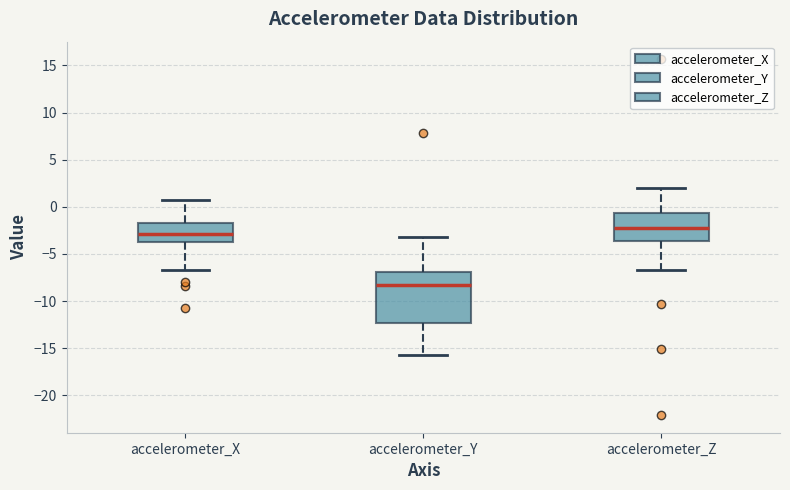

Which box's median line is the highest?

accelerometer_Z